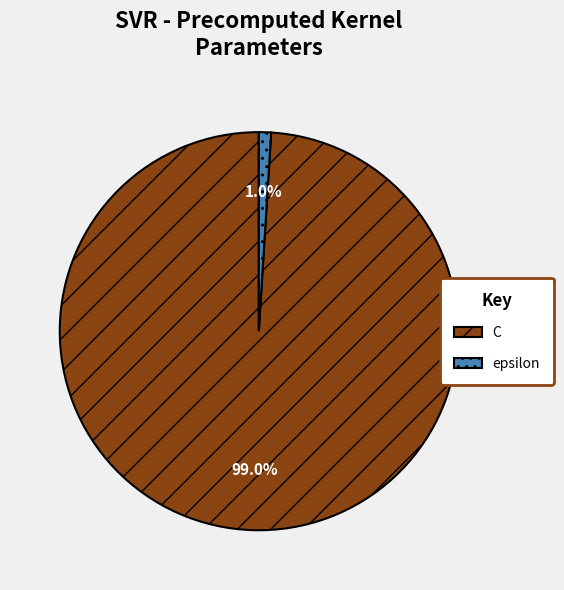

Rank the categories by value from highest to lowest.

C, epsilon